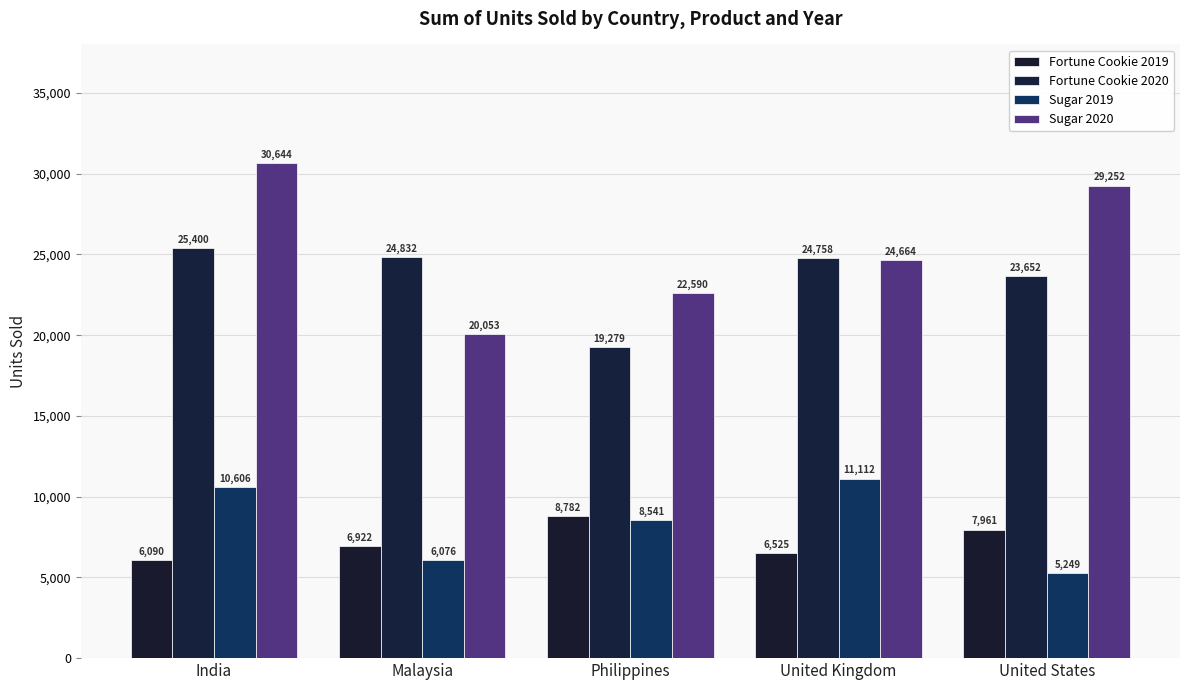

What are all the series names shown in the legend?

Fortune Cookie 2019, Fortune Cookie 2020, Sugar 2019, Sugar 2020